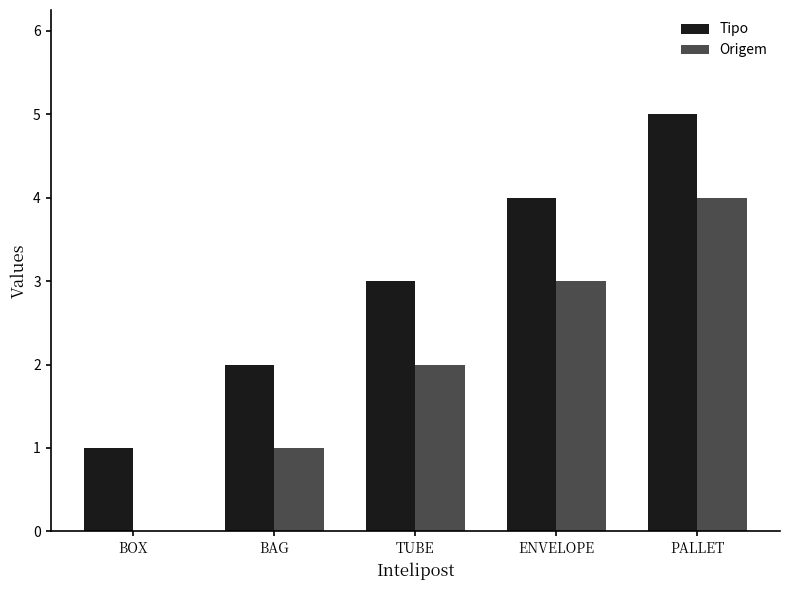

True or false: Tipo has a value of 3 at BAG.

False